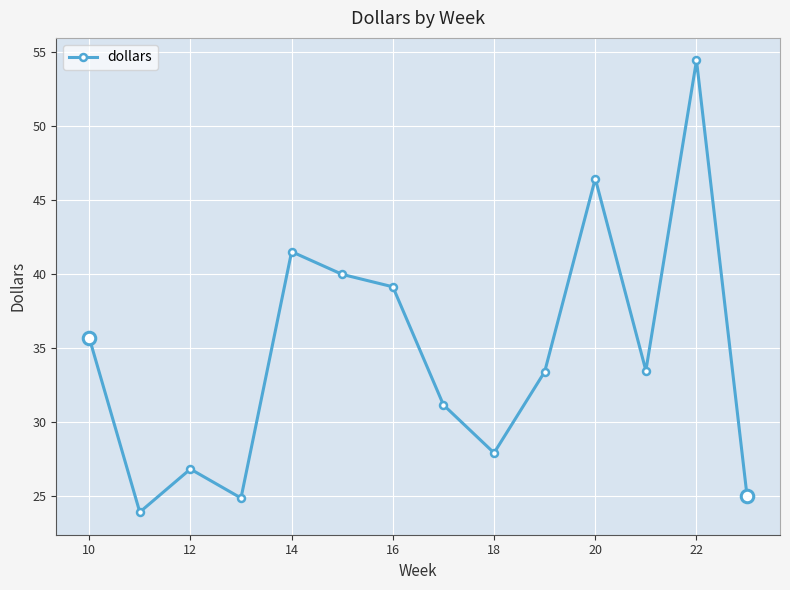

What is the difference between the maximum and minimum values?

30.5